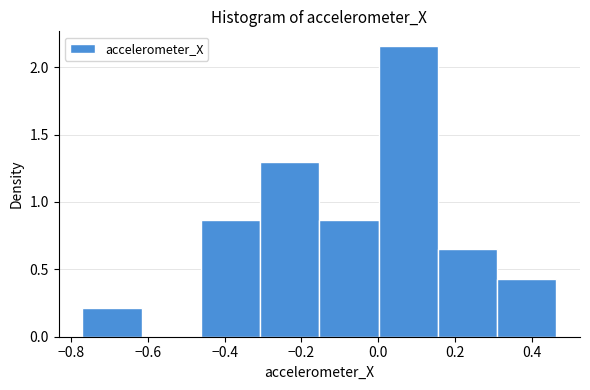

Reading left to right, list every bar in this chart as the range it spans on the x-axis followed by its height. Neither the bar edges nor the heights are printed on the chart, so give them approximately, as read against the axes.

-0.78 to -0.62: 0.20
-0.62 to -0.46: 0
-0.46 to -0.30: 0.85
-0.30 to -0.16: 1.30
-0.16 to 0.00: 0.85
0.00 to 0.16: 2.15
0.16 to 0.32: 0.65
0.32 to 0.46: 0.45